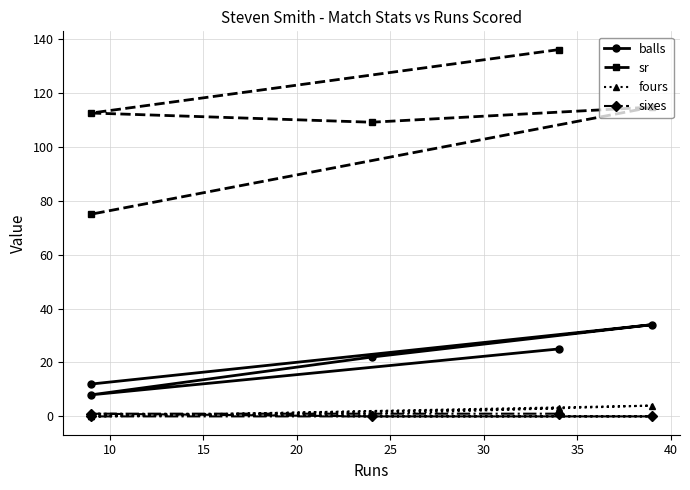

True or false: sixes has more than 0 points higher than both neighbors.

False